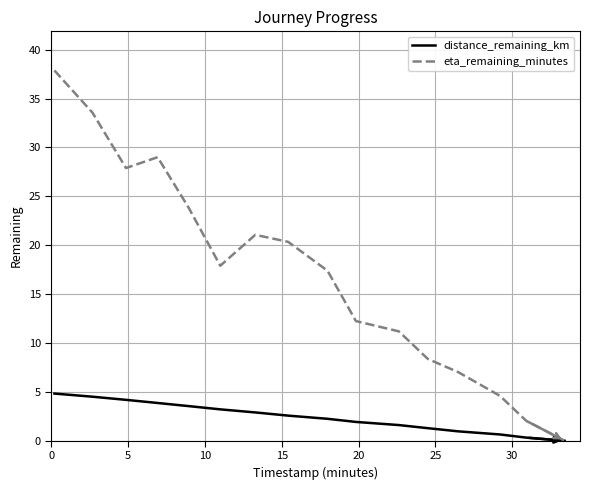

Which series has the largest total across all categories?

eta_remaining_minutes